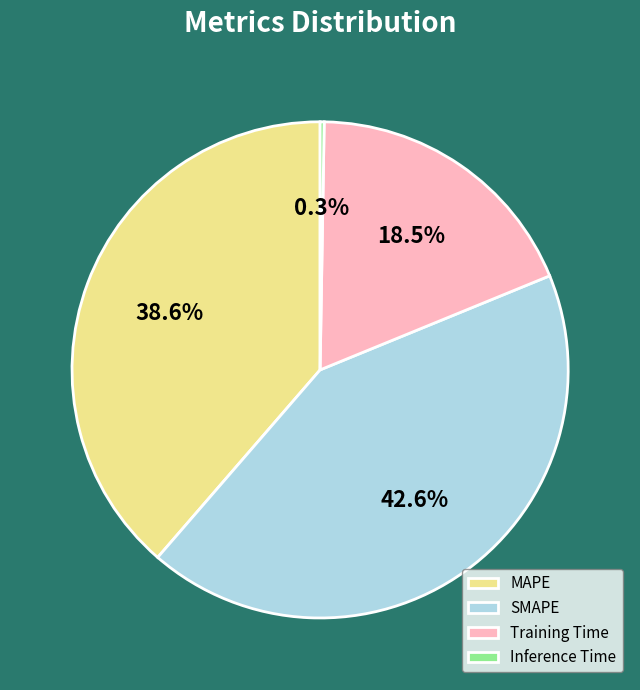

Which has a higher value, MAPE or Training Time?

MAPE